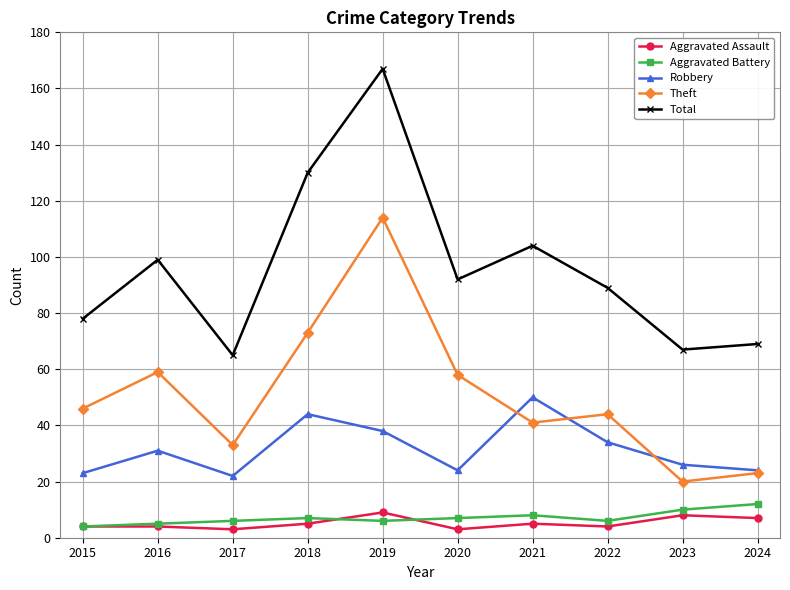

Which category has the lowest value in the Theft series?

2023